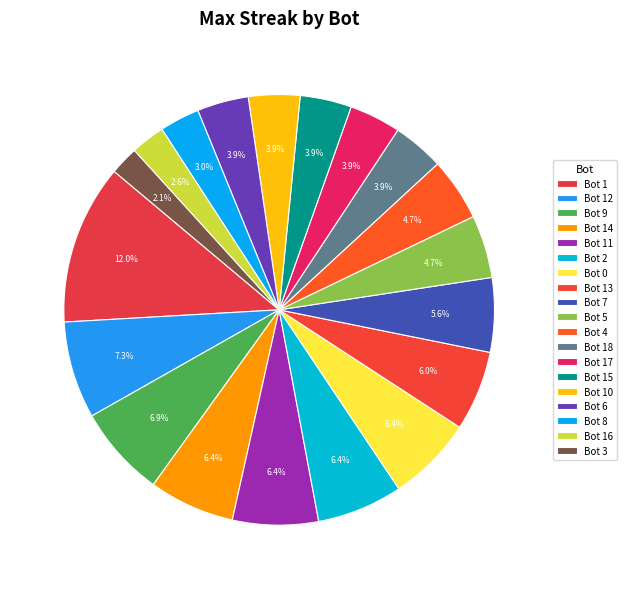

To the nearest percent, what is the average slice percentage?

5%